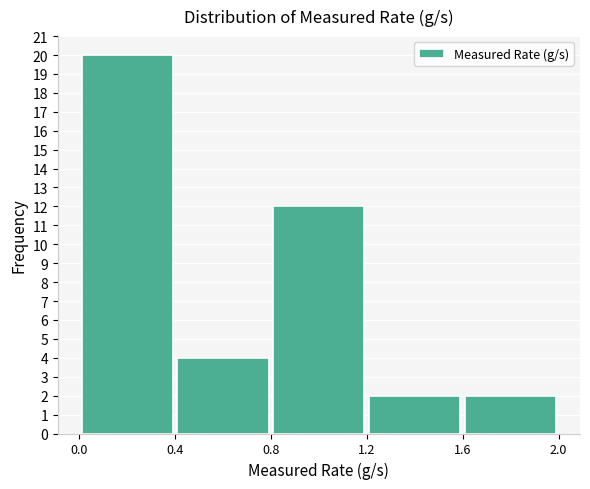

Reading left to right, list every bar in this chart as the range it spans on the x-axis followed by its height. The values are not printed on the chart, so give them approximately, as read against the axis.

0.0 to 0.4: 20
0.4 to 0.8: 4
0.8 to 1.2: 12
1.2 to 1.6: 2
1.6 to 2.0: 2